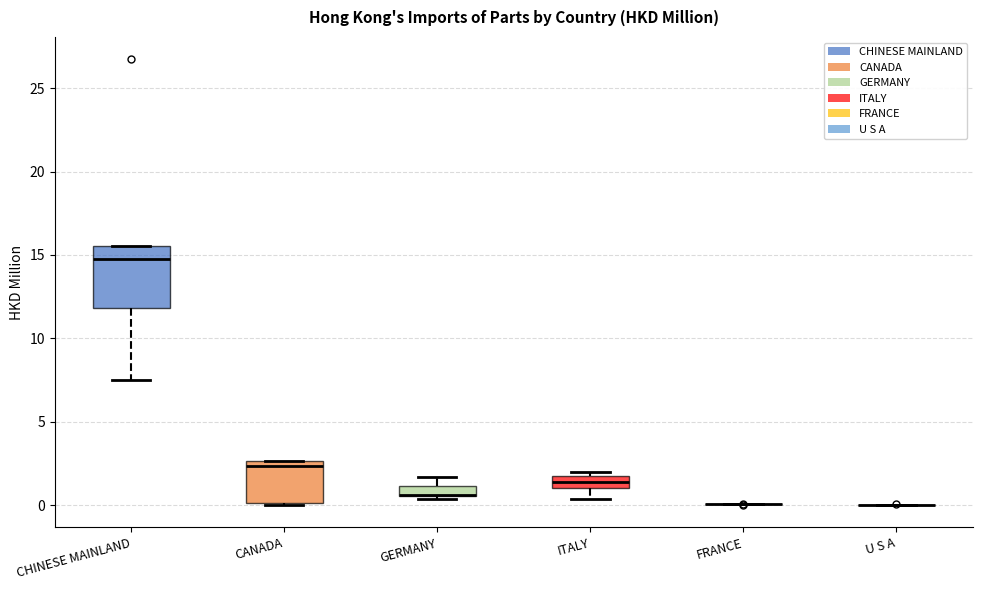

Where does the median line of the box for CHINESE MAINLAND sit on the y-axis? The values are not printed on the chart, so give them approximately, as read against the axis.

15.0